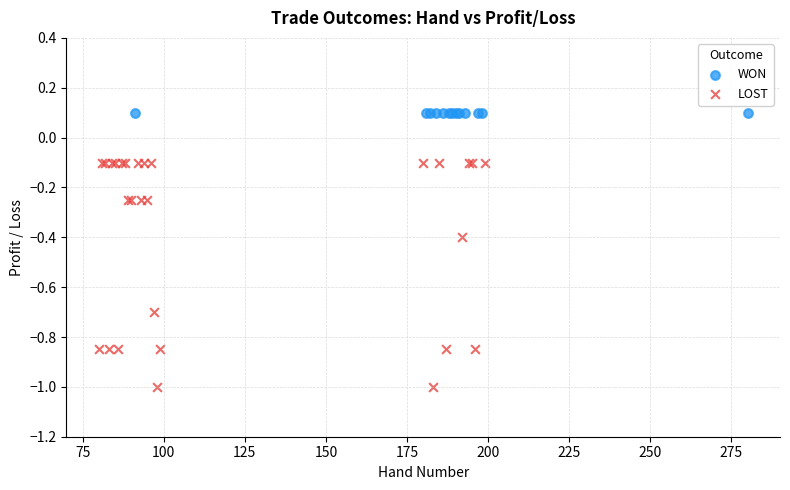

Which series reaches the maximum Y coordinate?

WON